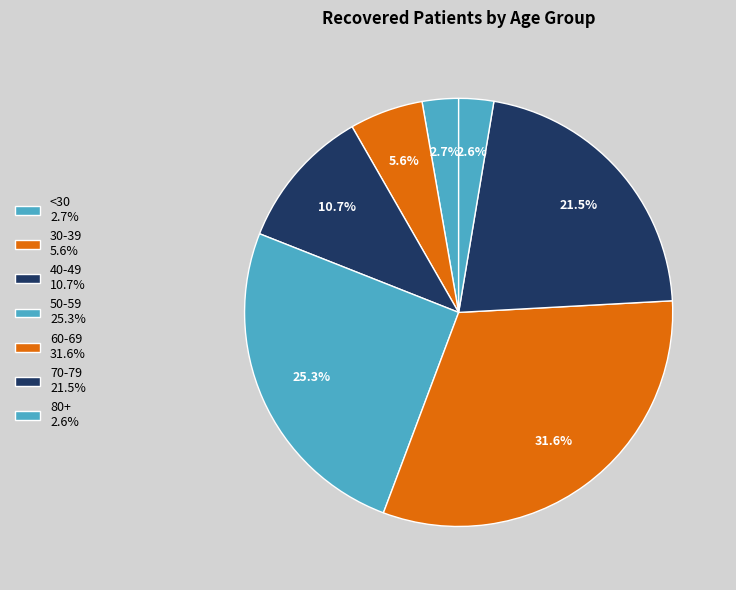

Count the number of slices in the pie.

7